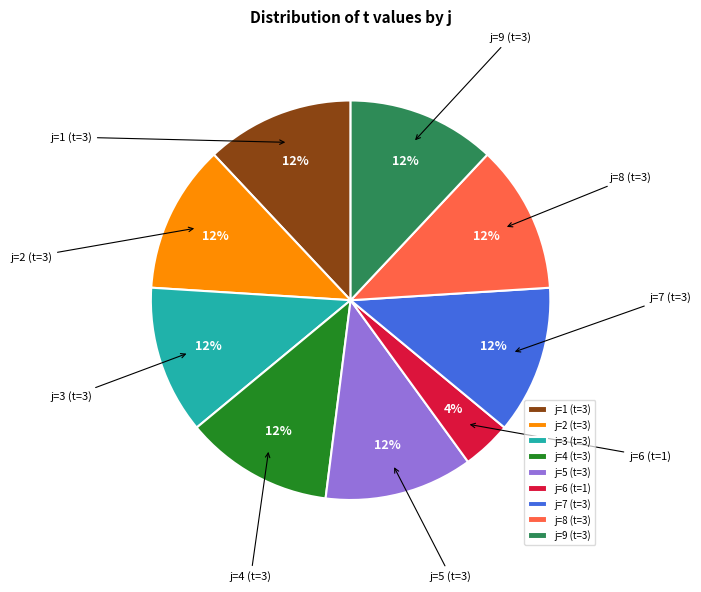

How many segments does this pie chart have?

9